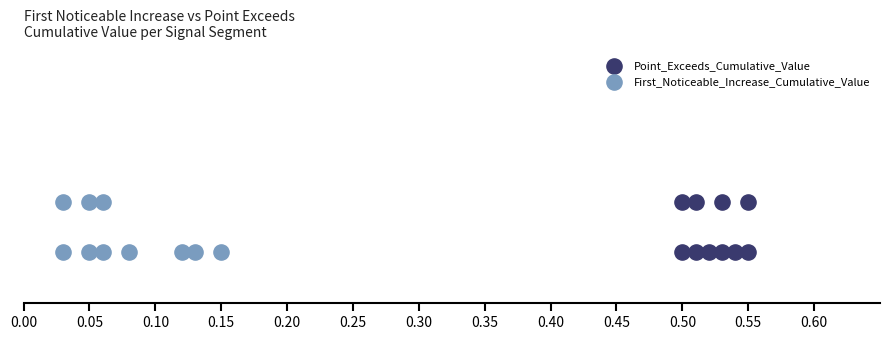

What are all the series names shown in the legend?

Point_Exceeds_Cumulative_Value, First_Noticeable_Increase_Cumulative_Value